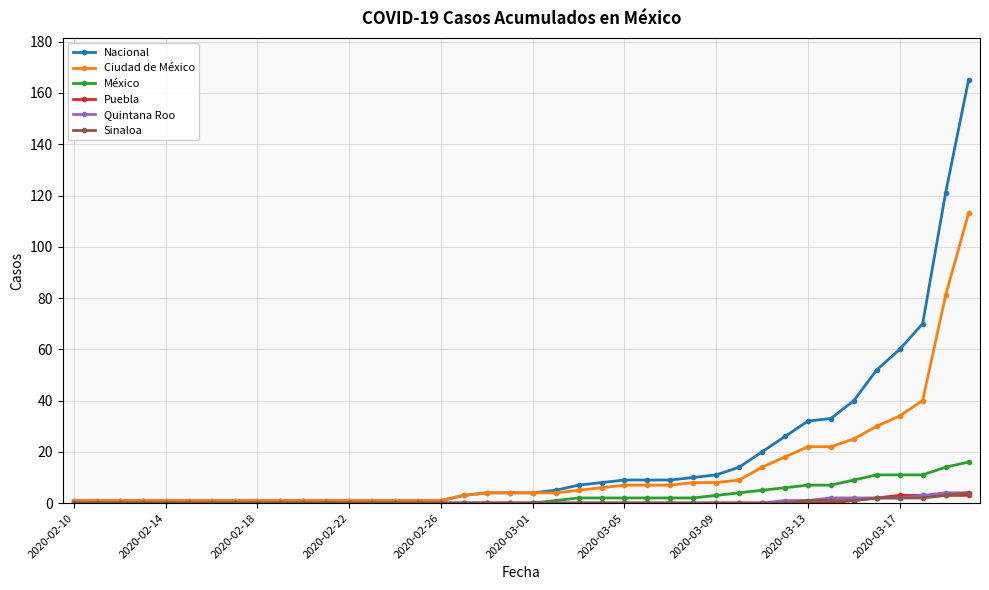

What is the average value of the México series?

3